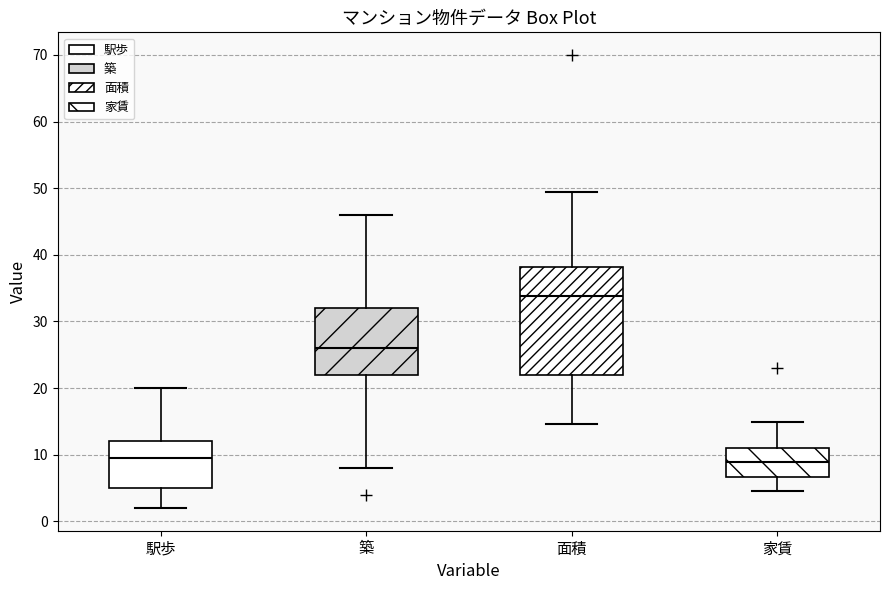

Reading left to right, read every box against the y-axis: the position of its median line, the range the box covers, and the ends of its whiskers. The values are not printed on the chart, so give them approximately, as read against the axis.

駅歩: median 10, box 5 to 12, whiskers 2 to 20
築: median 26, box 22 to 32, whiskers 8 to 46
面積: median 34, box 22 to 38, whiskers 15 to 49
家賃: median 9, box 7 to 11, whiskers 5 to 15